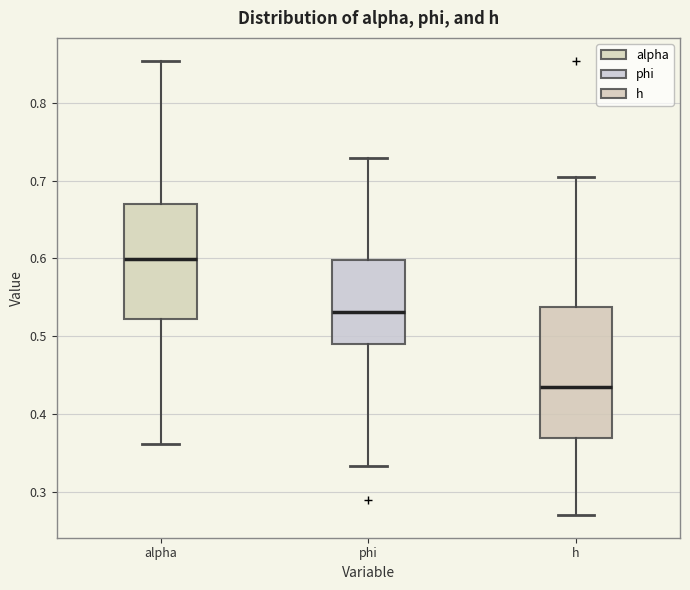

Comparing the boxes themselves (not the whiskers), which one is the tallest?

h